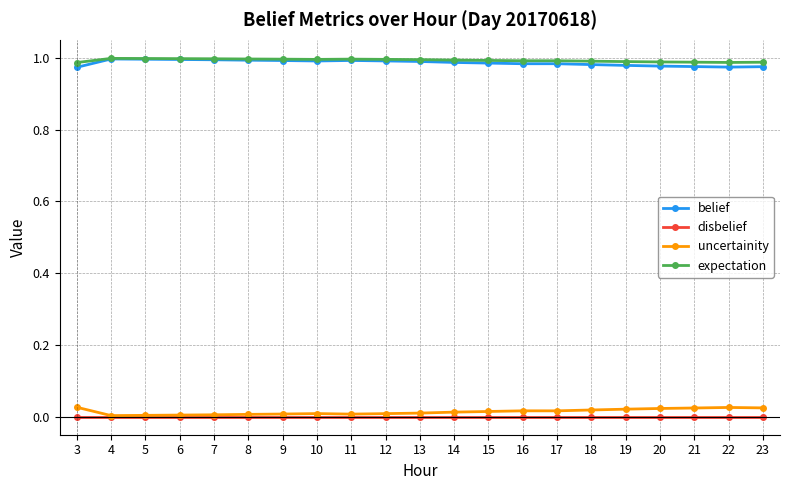

True or false: belief has more than 0 interior local peaks.

True